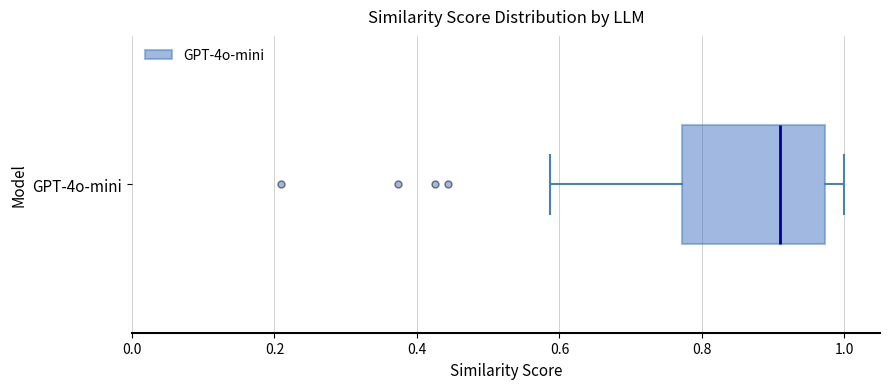

Where is the right edge of the box for GPT-4o-mini on the x-axis? The values are not printed on the chart, so give them approximately, as read against the axis.

0.98